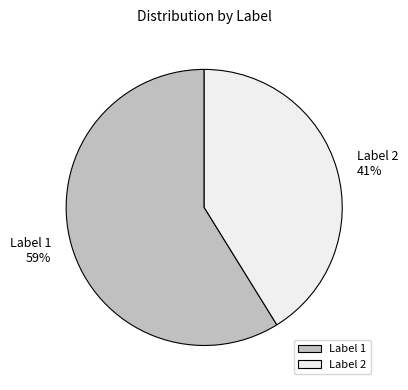

Rank the categories by value from lowest to highest.

Label 2, Label 1